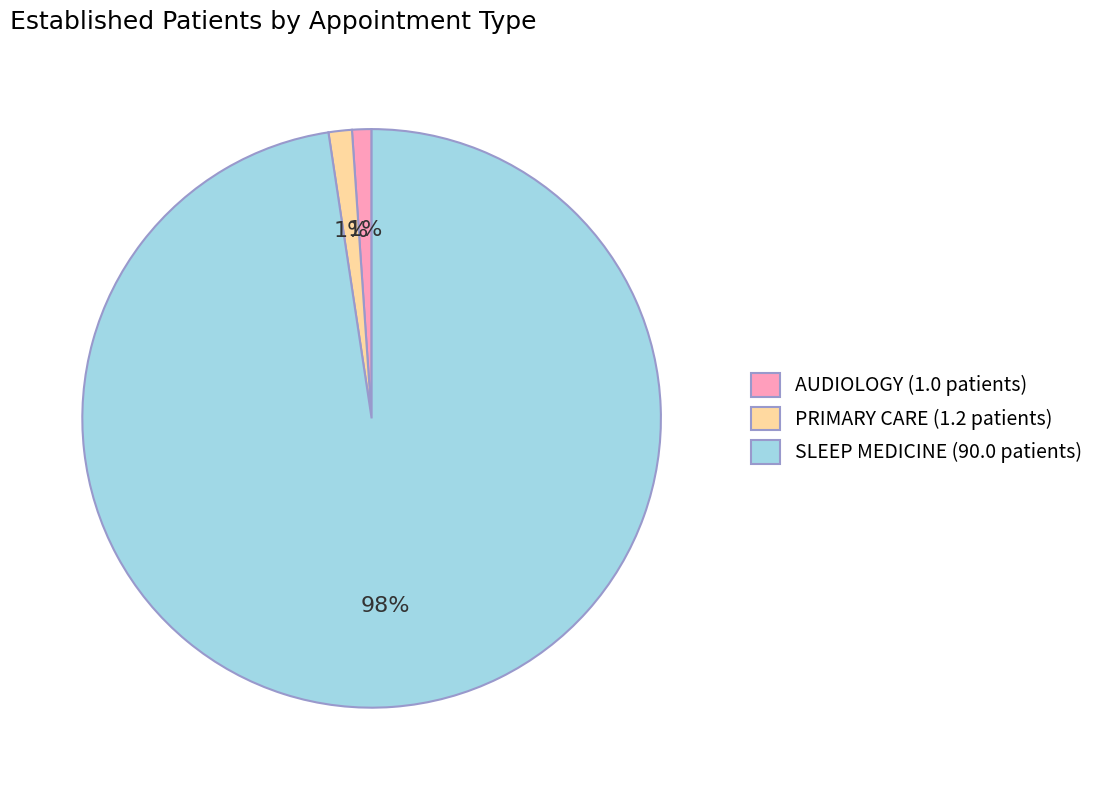

True or false: SLEEP MEDICINE (90.0 patients) accounts for 87% of the total.

False